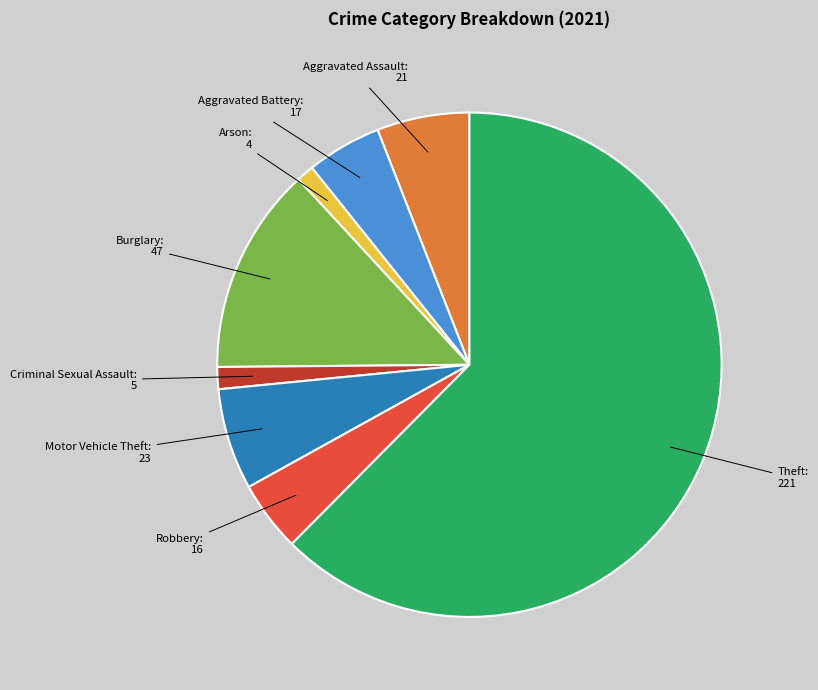

Does Aggravated Battery account for over 50% of the chart?

No